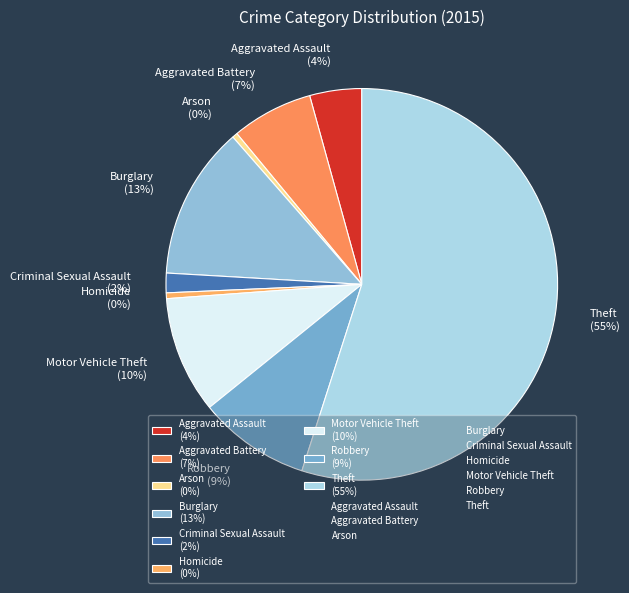

Count the number of slices in the pie.

9